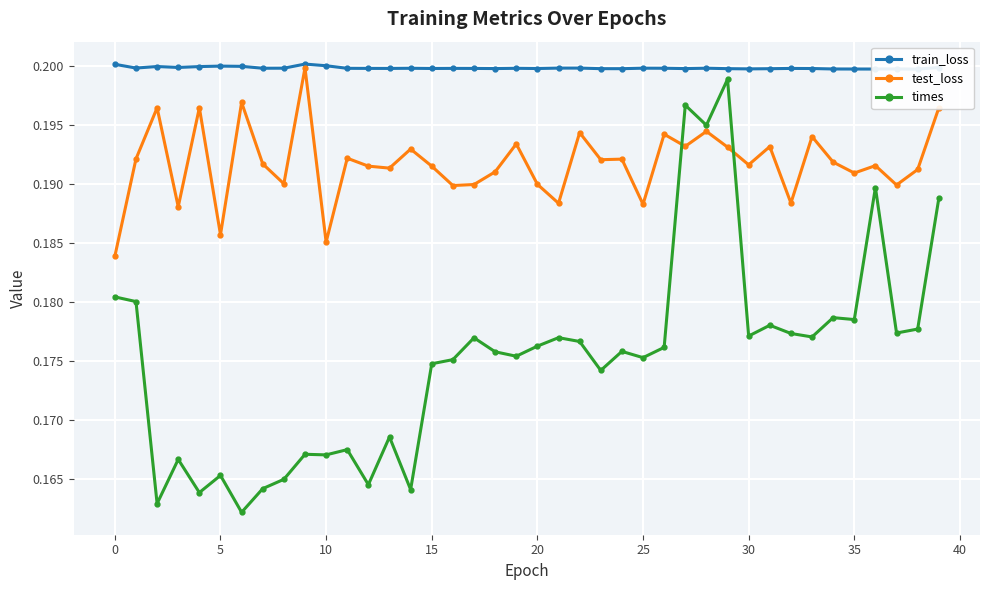

True or false: times and train_loss cross at least once.

False